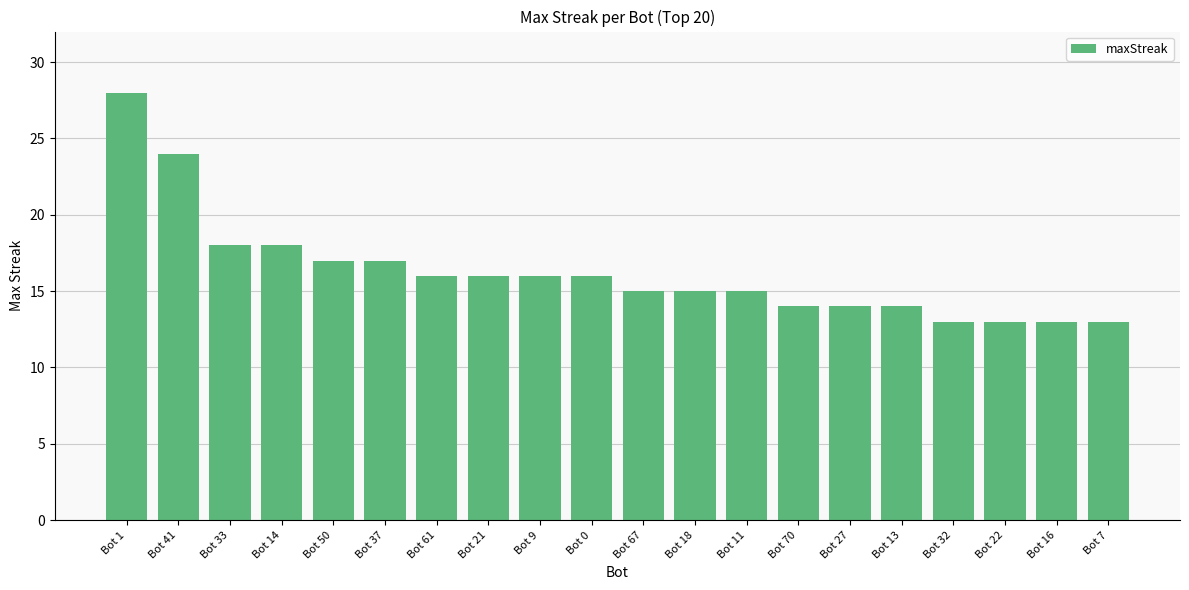

Approximately how many times larger is the value at Bot 14 compared to Bot 1?

0.6